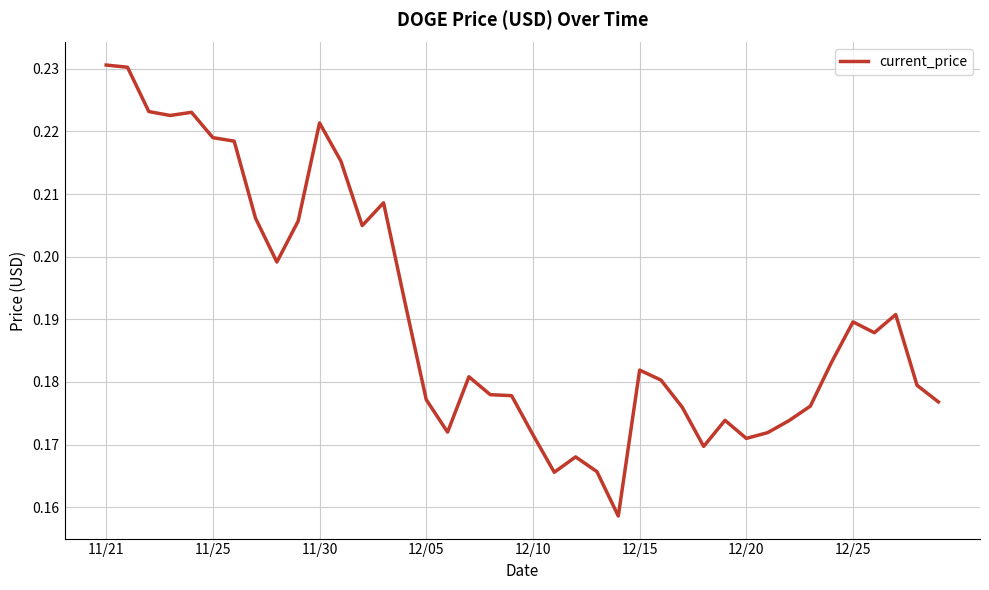

How many lines are shown in the chart?

1